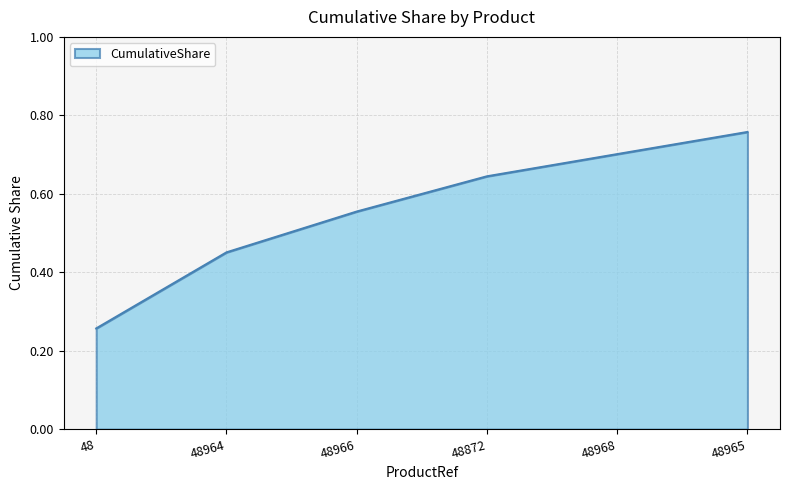

How many distinct data groups are displayed?

1